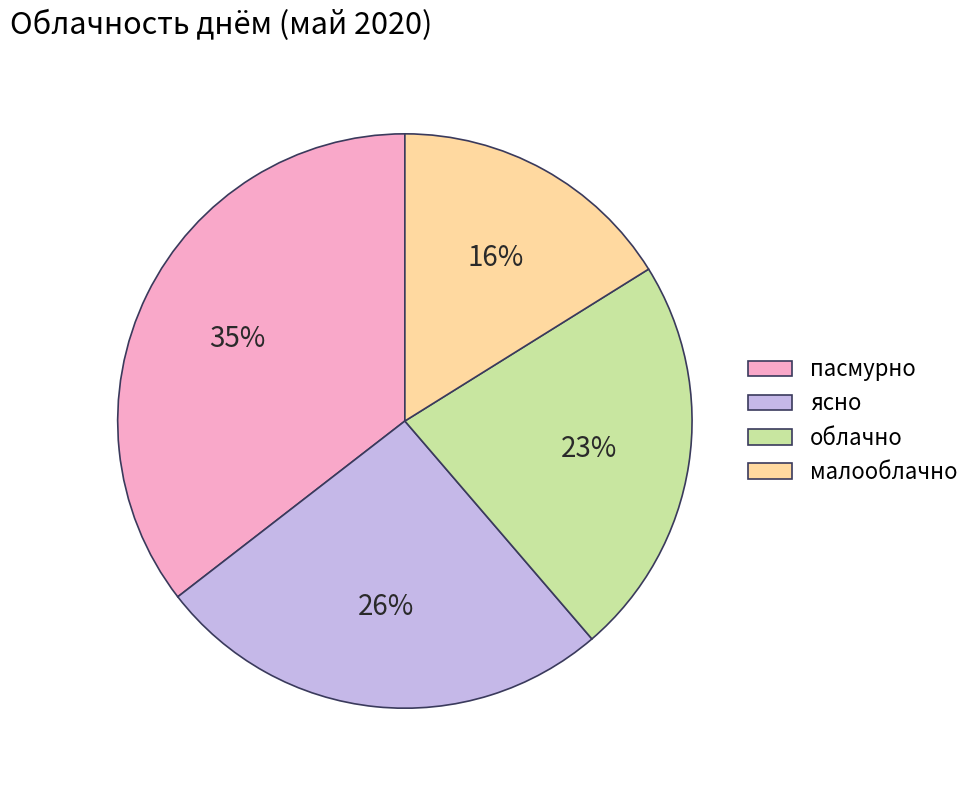

How many segments does this pie chart have?

4